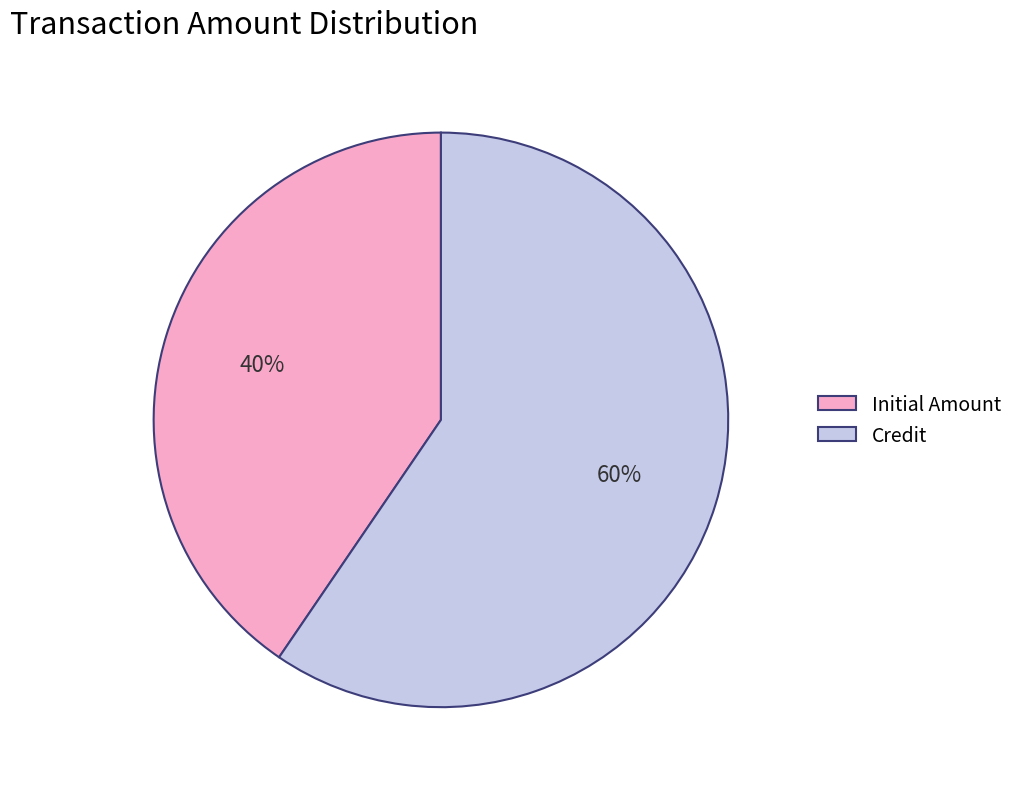

Combined, do Credit and Initial Amount account for over 50%?

Yes